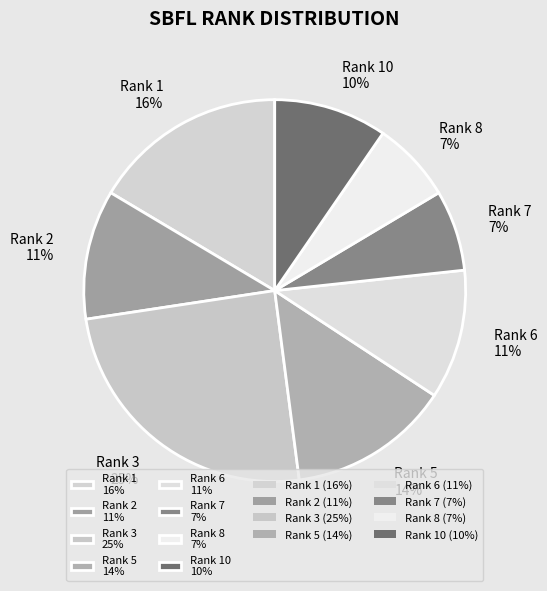

Which has a higher value, Rank 10 10% or Rank 1 16%?

Rank 1 16%